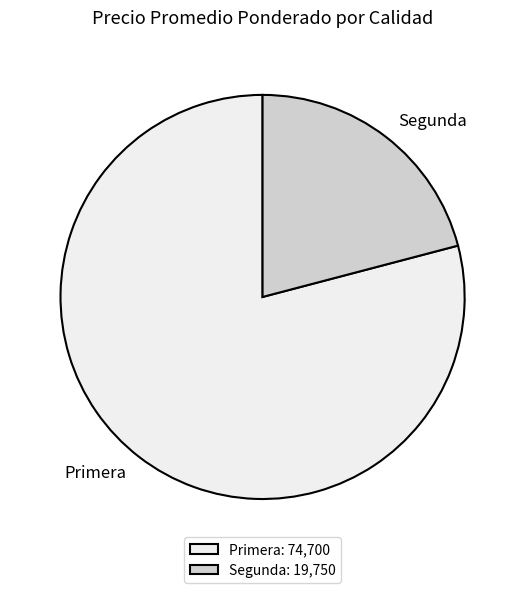

Is the sum of Primera and Segunda greater than half?

Yes